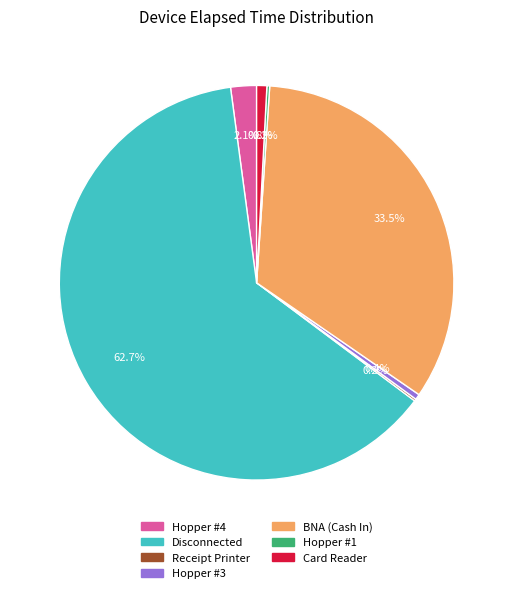

Is there a majority slice in this chart?

Yes